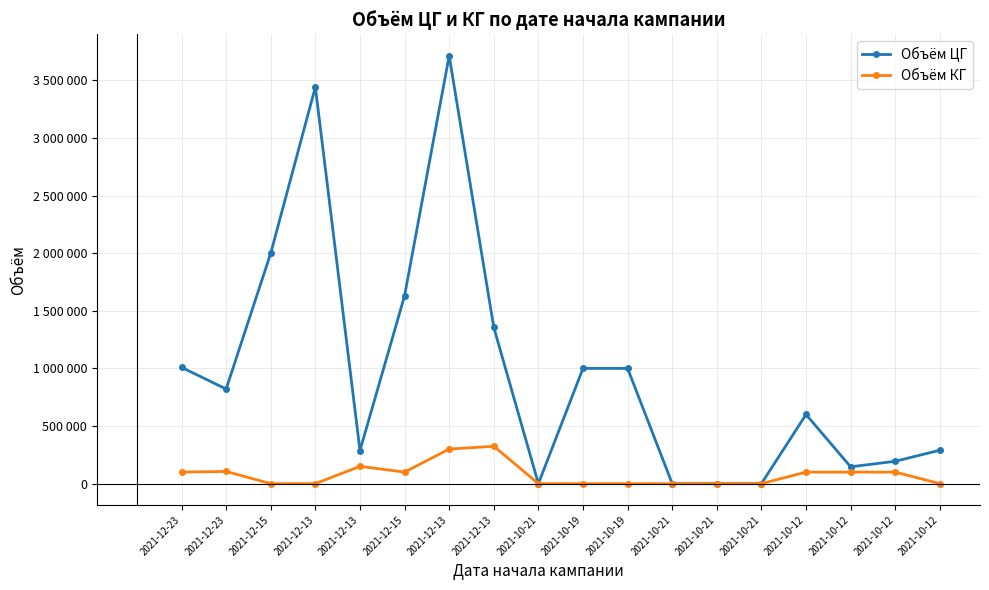

Does the chart have visible grid lines?

Yes